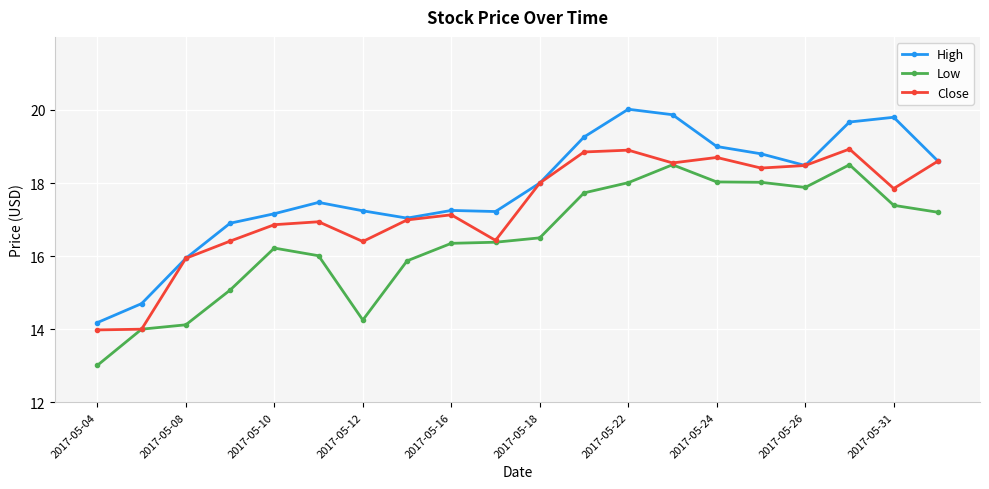

List the series in order of their peak value, lowest first.

Low, Close, High